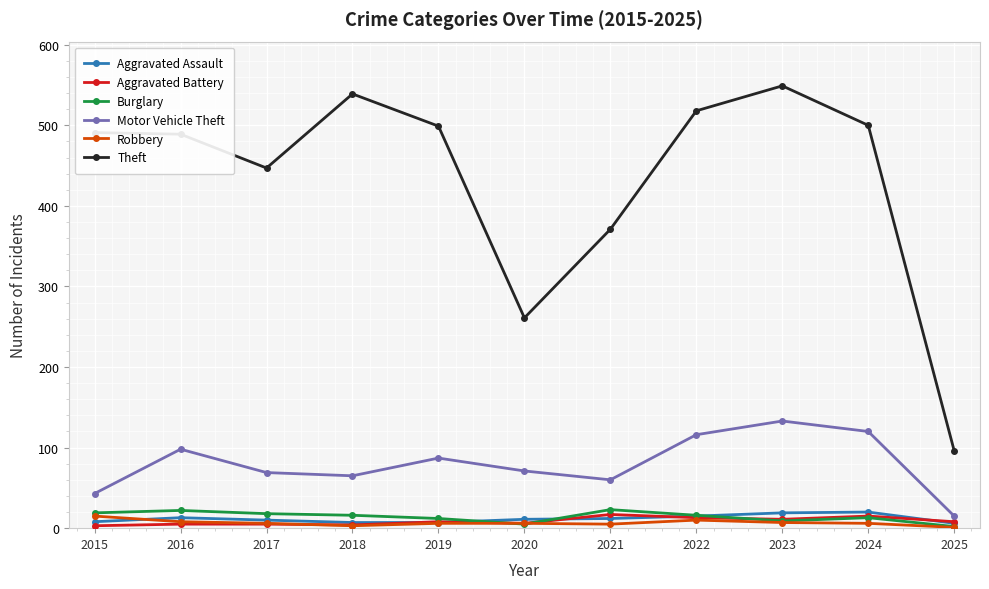

True or false: Aggravated Battery has more than 0 interior local peaks.

True